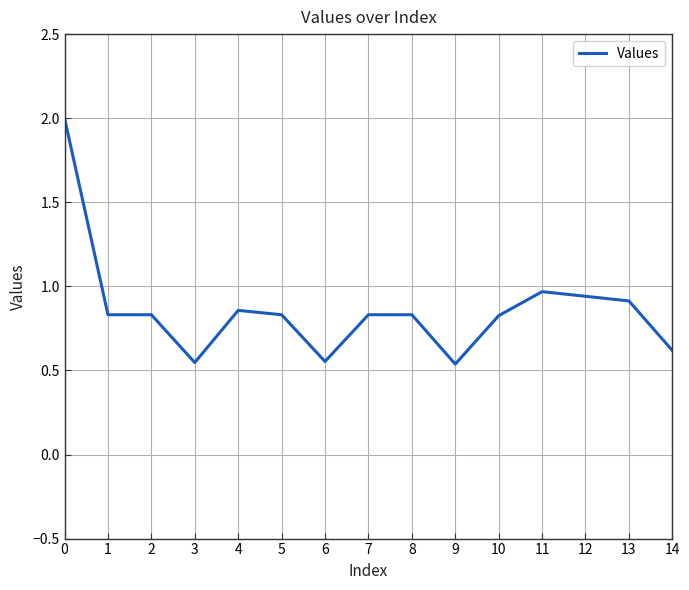

What is the difference between the maximum and second lowest values?

1.5